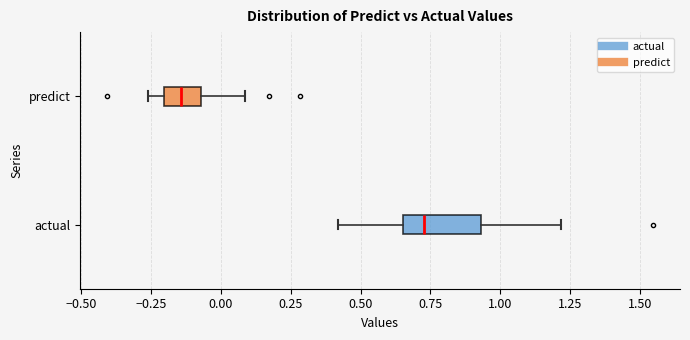

Which box has the furthest to the left median line?

predict